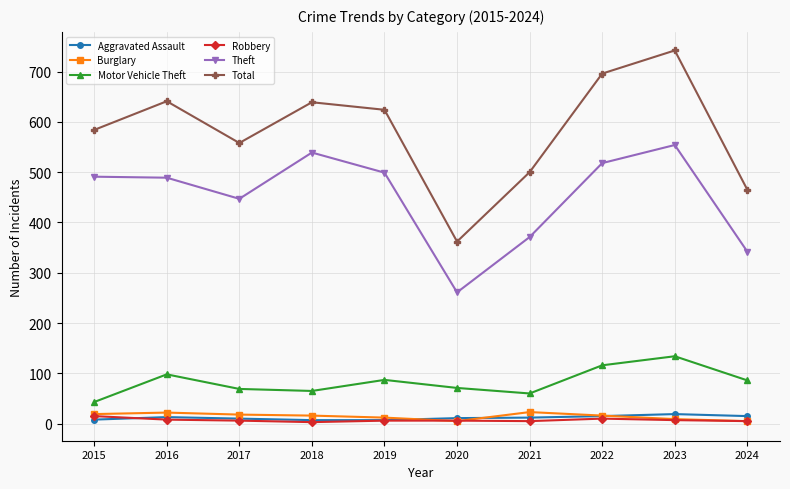

Which series has the largest total across all categories?

Total